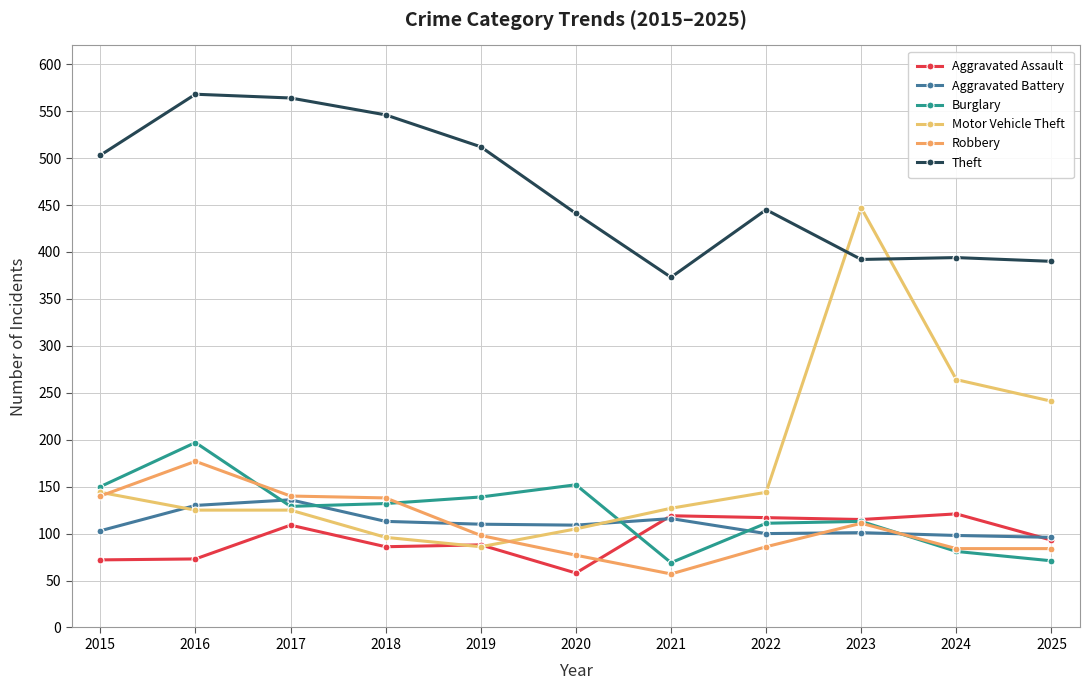

Is this an area chart (filled region under the line)?

No